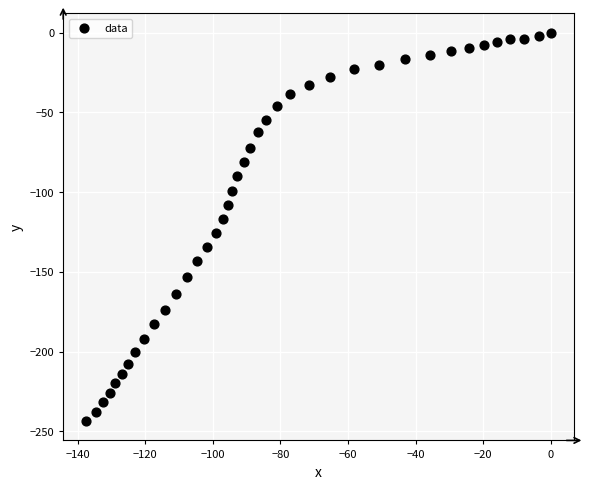

What is the range of Y values (max minus min)?

243.6